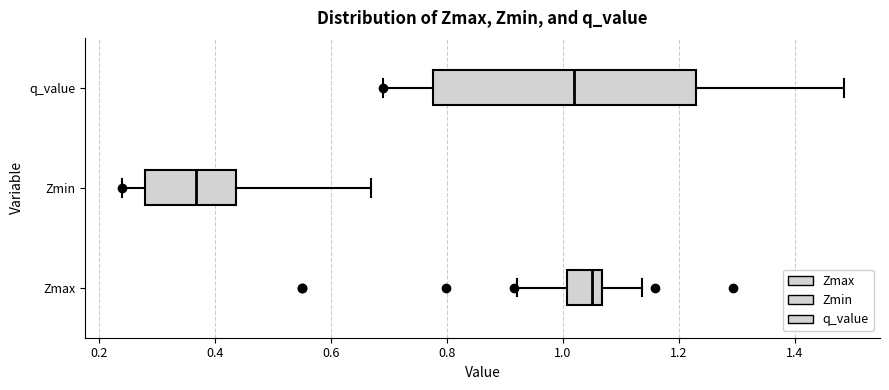

Which box's median line is the furthest to the right?

Zmax